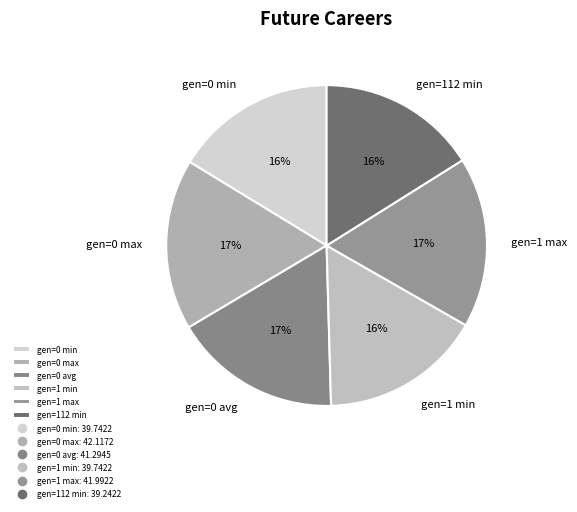

Is the sum of gen=1 max and gen=112 min greater than half?

No